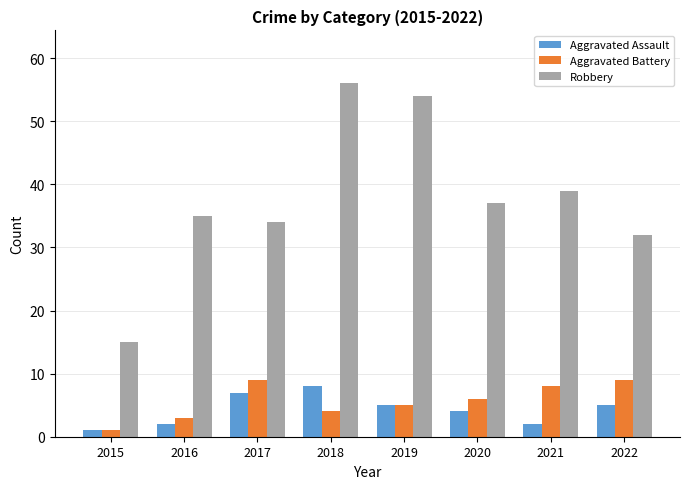

What are all the series names shown in the legend?

Aggravated Assault, Aggravated Battery, Robbery